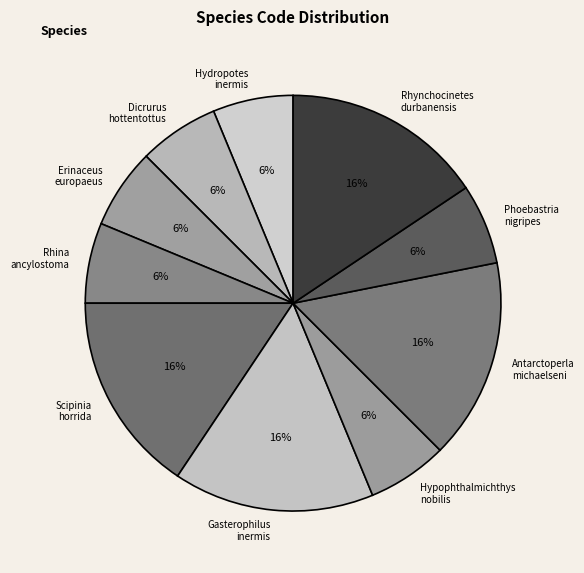

To the nearest percent, what portion does Dicrurus hottentottus represent?

6%